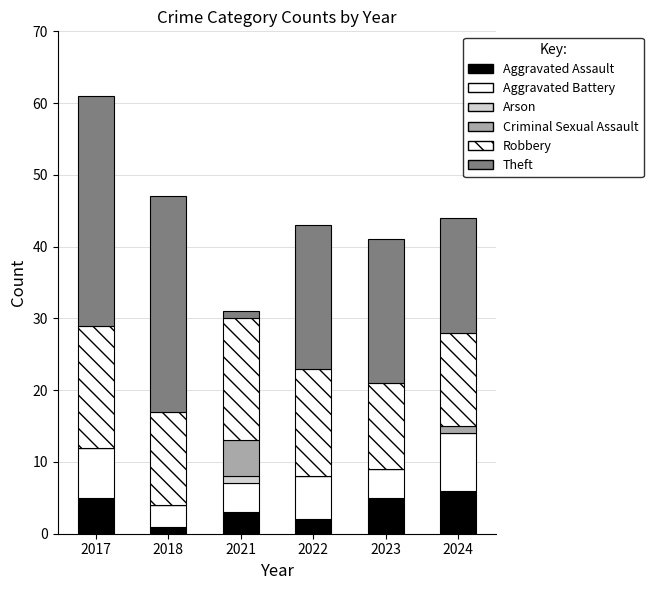

Are the bars horizontal?

No